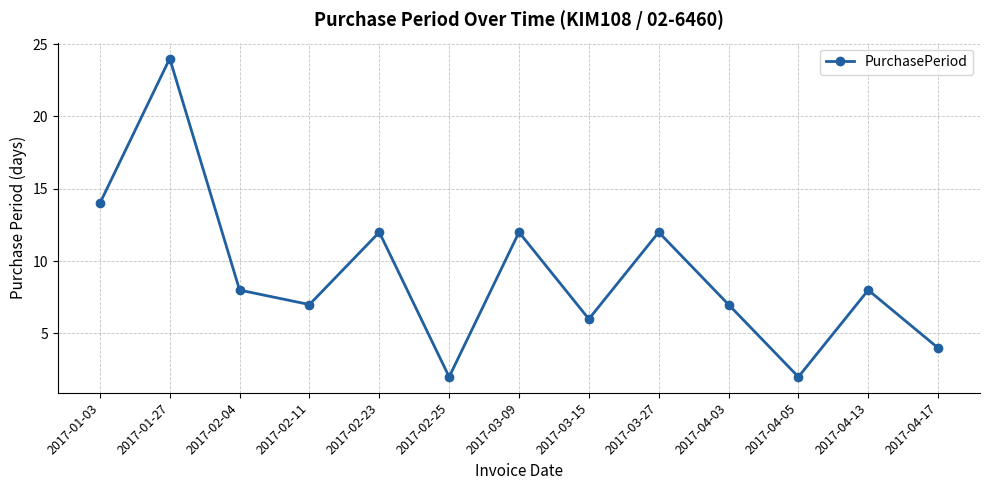

Reading left to right, transcribe all the data shown in this chart.

14	24	8	7	12	2	12	6	12	7	2	8	4